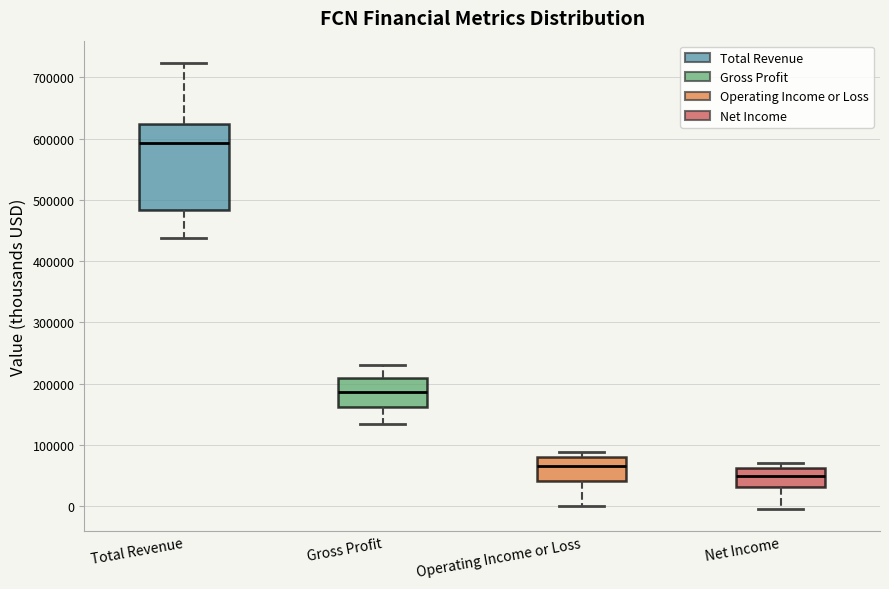

Where does the lower whisker of the box for Operating Income or Loss end on the y-axis? The values are not printed on the chart, so give them approximately, as read against the axis.

0